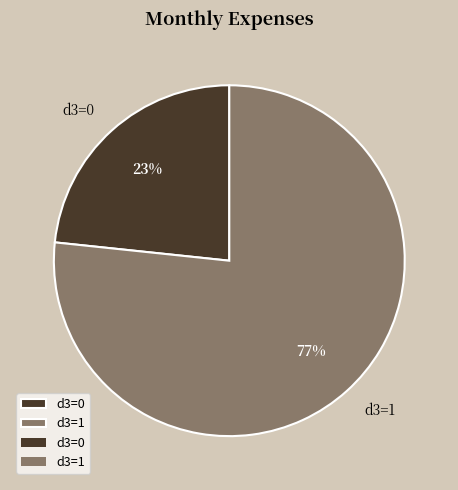

Which has a higher value, d3=0 or d3=1?

d3=1